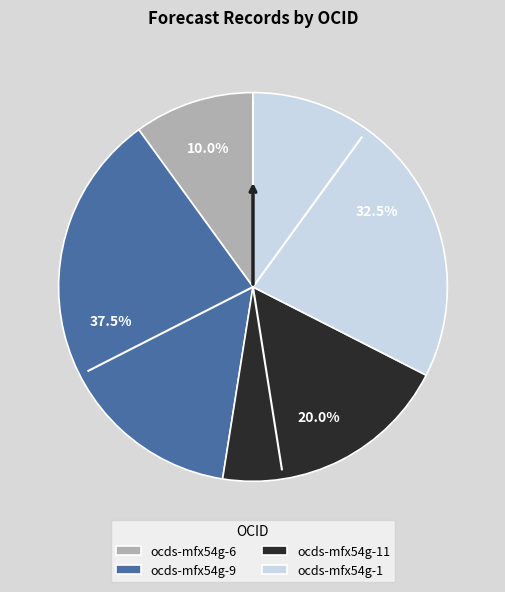

Approximately how many times larger is the value at ocds-mfx54g-1 compared to ocds-mfx54g-11?

1.6